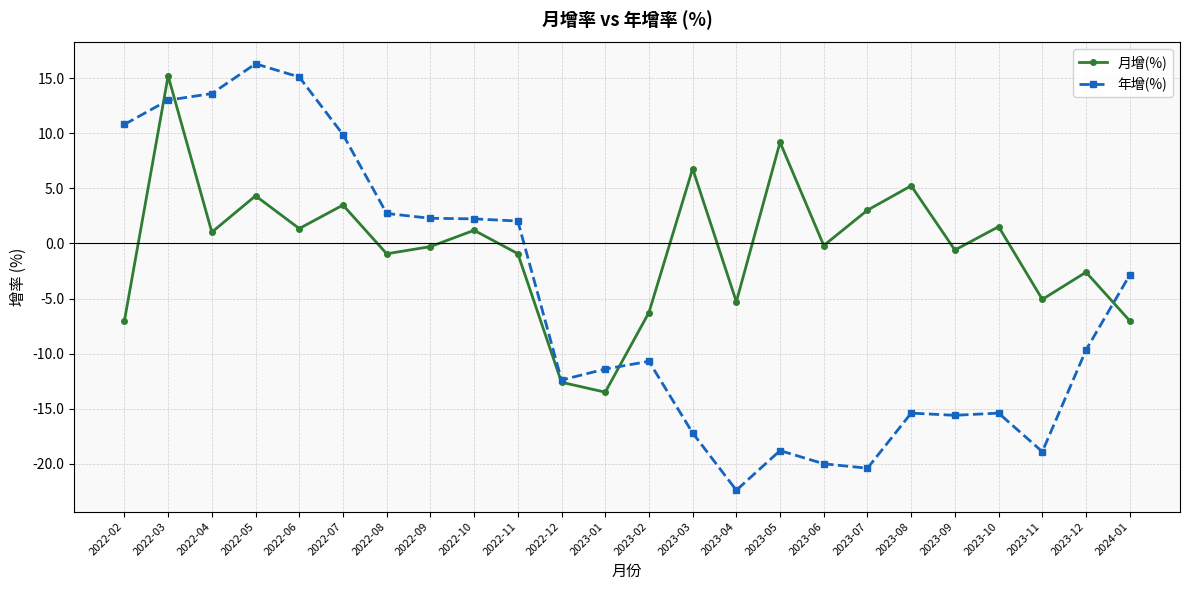

What is the difference between the maximum and minimum values in the 月增(%) series?

28.7